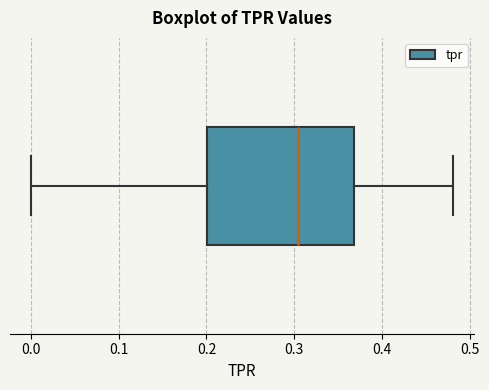

Transcribe this box plot: give where the median line is, the range the box spans, and where the two whiskers end, as read against the x-axis. The values are not printed on the chart, so give them approximately, as read against the axis.

median 0.30, box 0.20 to 0.37, whiskers 0.00 to 0.48